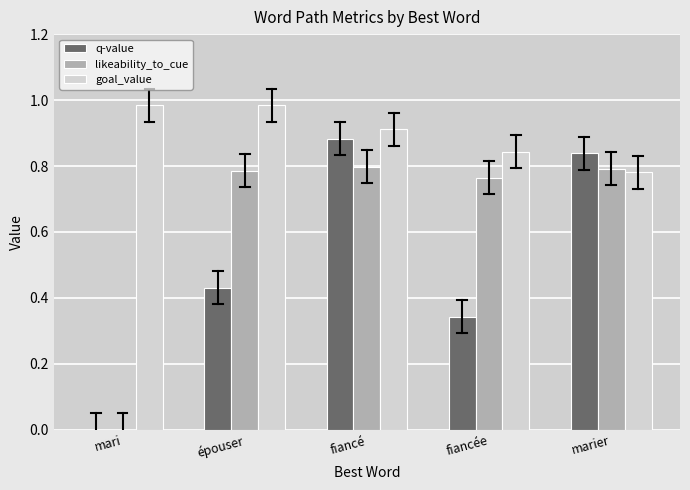

Is the value of goal_value at fiancée greater than the value of q-value at fiancé?

No